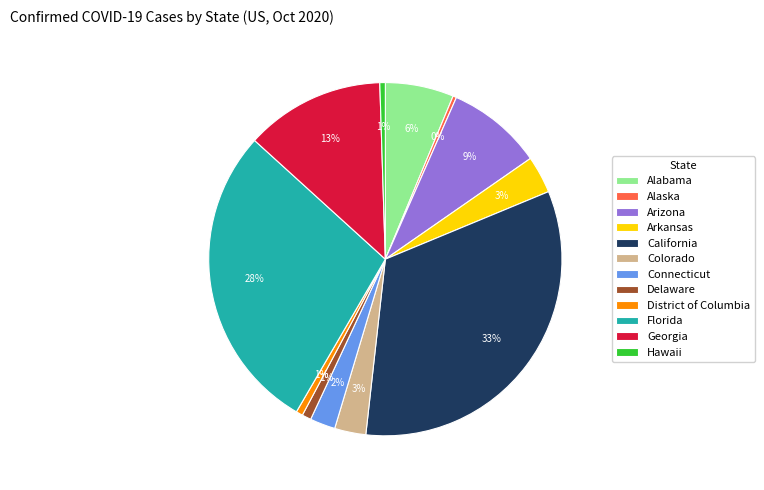

Count the number of slices in the pie.

12